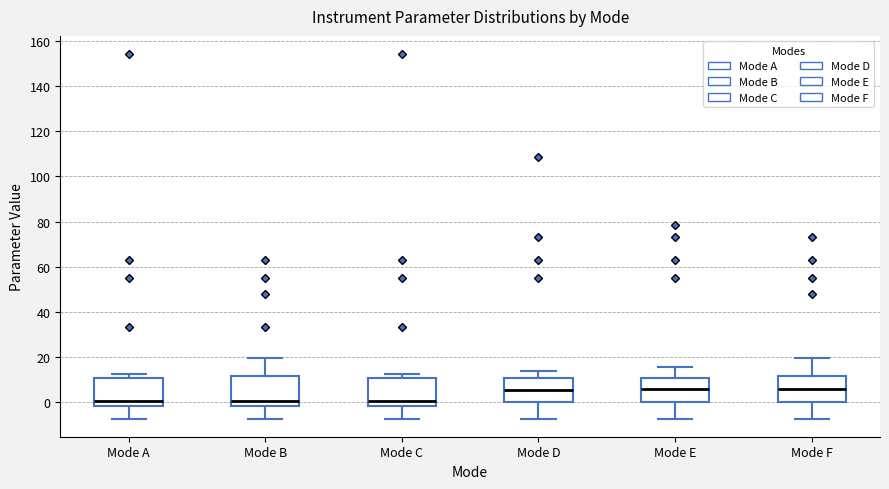

Reading left to right, transcribe this box plot: for each box, give where its median line is, the range the box spans, and where its two whiskers end, as read against the y-axis. The values are not printed on the chart, so give them approximately, as read against the axis.

Mode A: median 0, box -2 to 10, whiskers -8 to 12
Mode B: median 0, box -2 to 12, whiskers -8 to 20
Mode C: median 0, box -2 to 10, whiskers -8 to 12
Mode D: median 6, box 0 to 10, whiskers -8 to 14
Mode E: median 6, box 0 to 10, whiskers -8 to 16
Mode F: median 6, box 0 to 12, whiskers -8 to 20